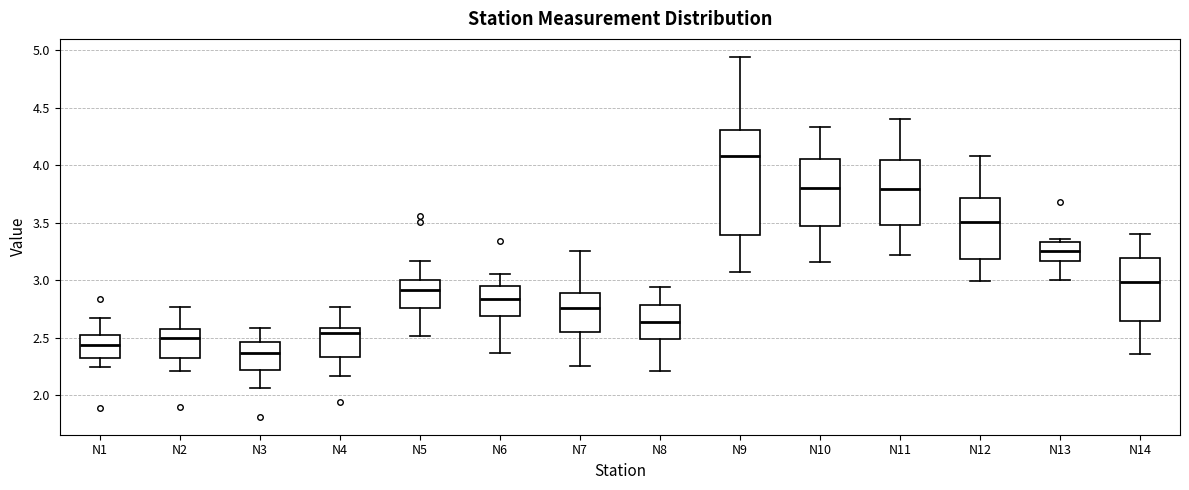

Which box's median line is the lowest?

N3